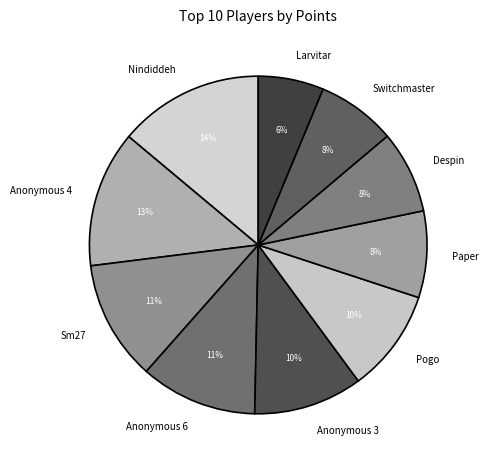

To the nearest percent, what portion does Despin represent?

8%